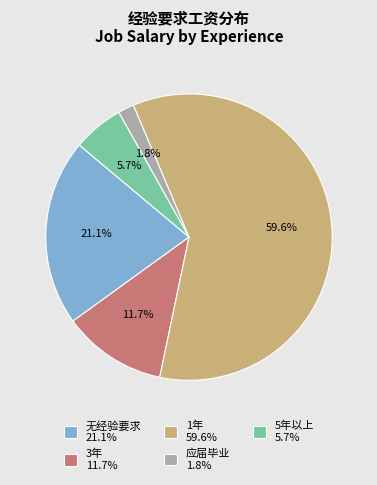

Rank the categories by value from lowest to highest.

应届毕业 1.8%, 5年以上 5.7%, 3年 11.7%, 无经验要求 21.1%, 1年 59.6%